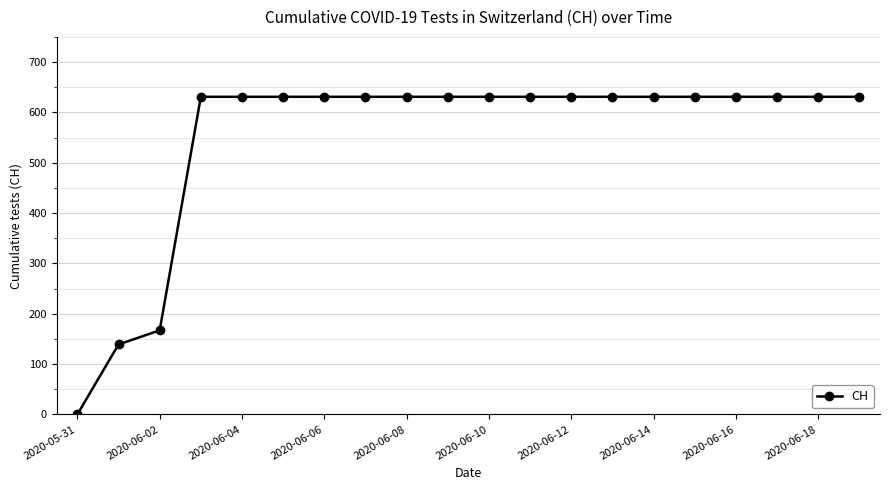

What is the average value?

552